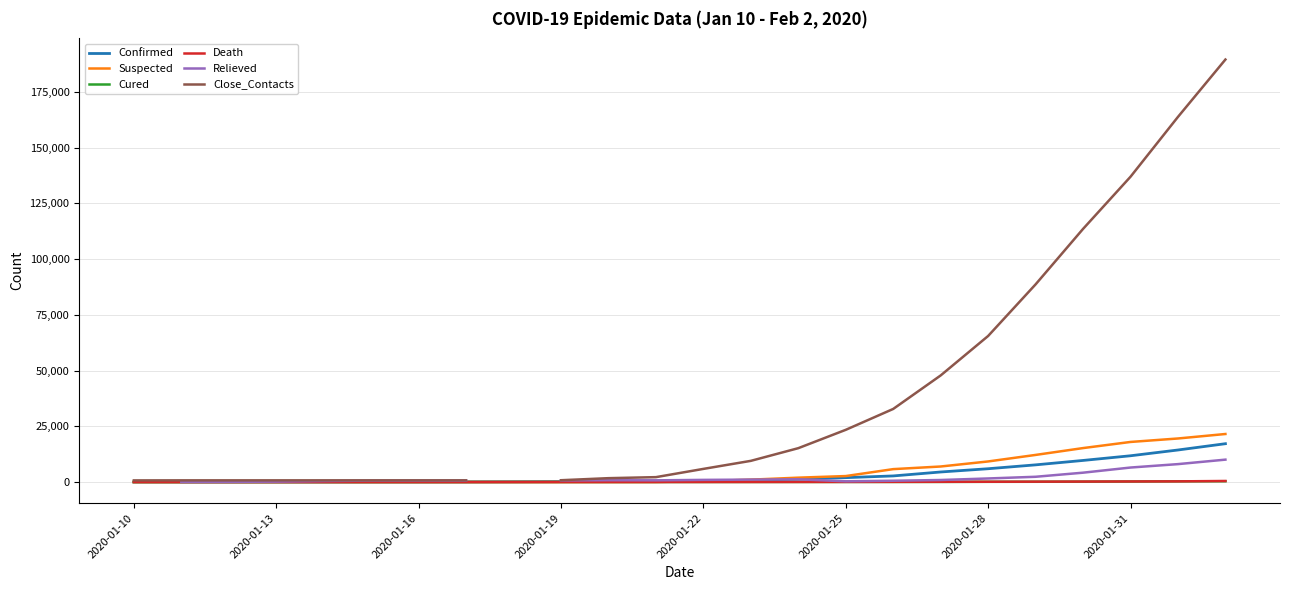

What is the maximum value for Confirmed?

17205